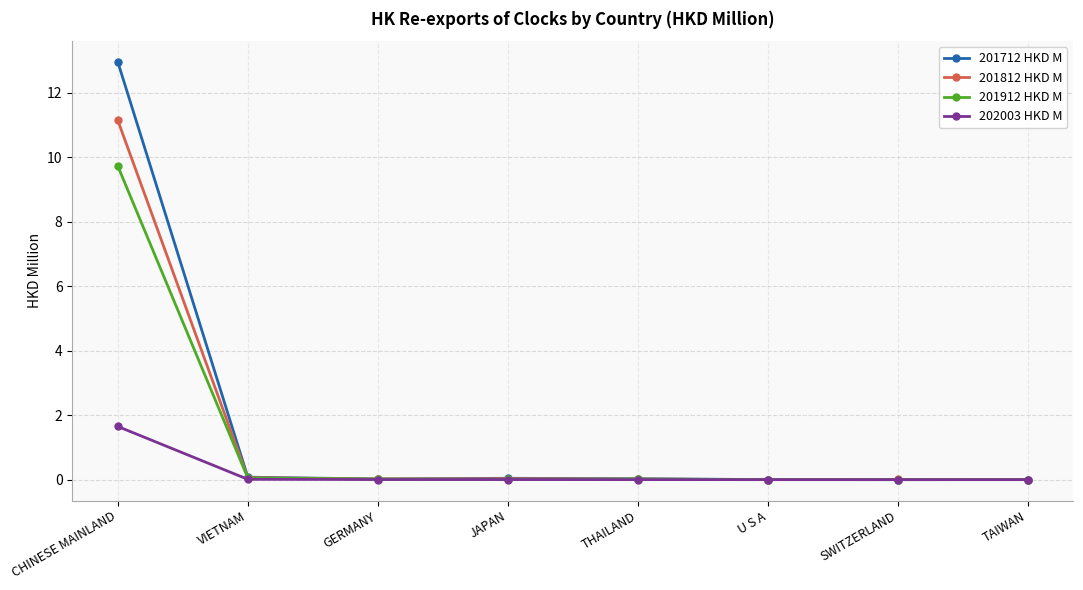

What are all the series names shown in the legend?

201712 HKD M, 201812 HKD M, 201912 HKD M, 202003 HKD M